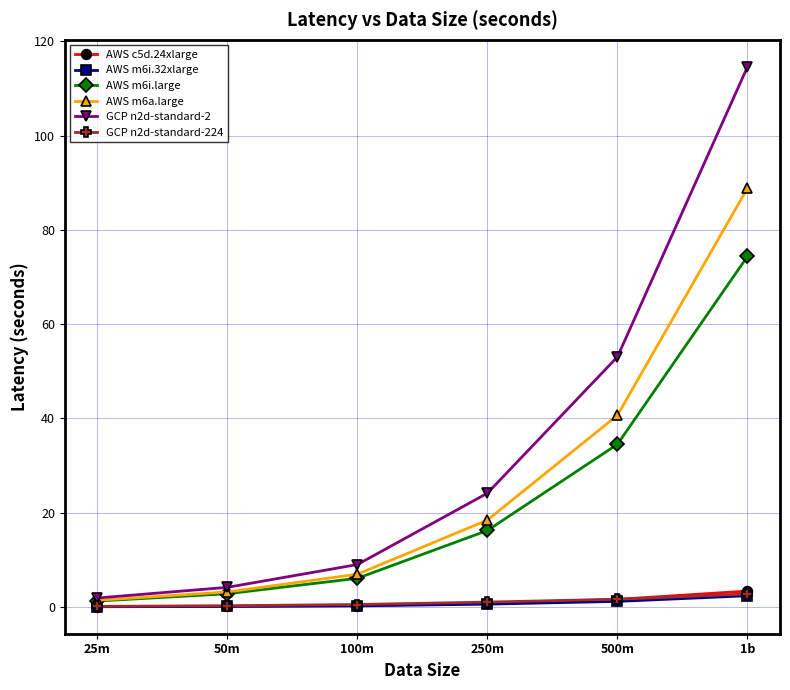

What position from the right is 50m?

5